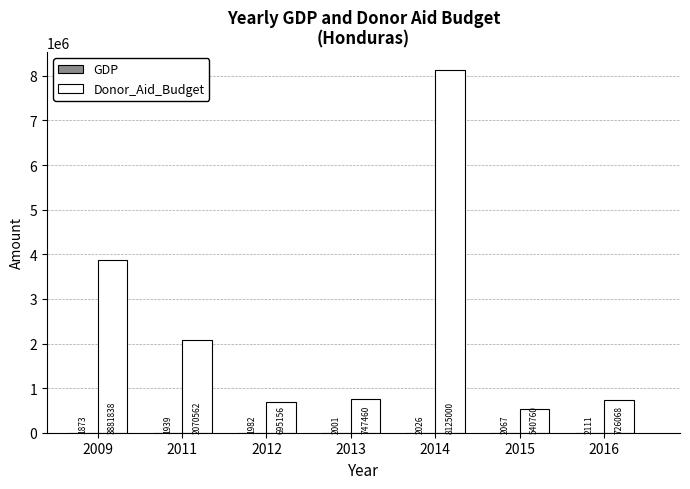

Is it true that Donor_Aid_Budget equals 181177.3 at 2015?

False